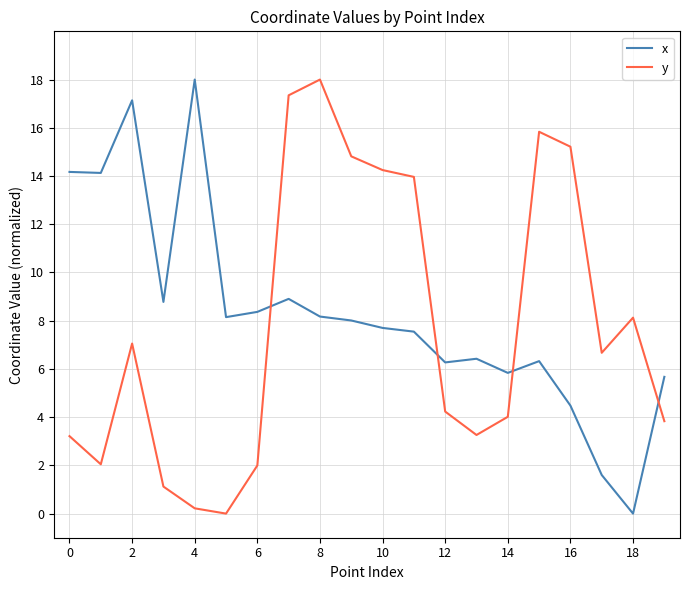

True or false: x and y intersect in this chart.

True